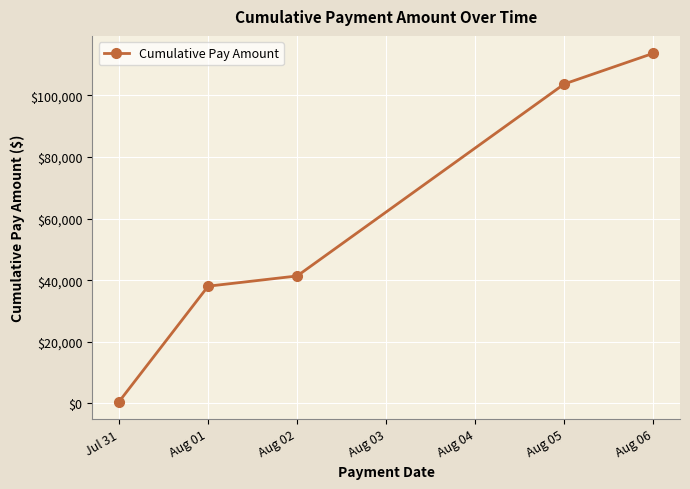

What is the change in value from Jul 31 to Aug 02?

+40783.4